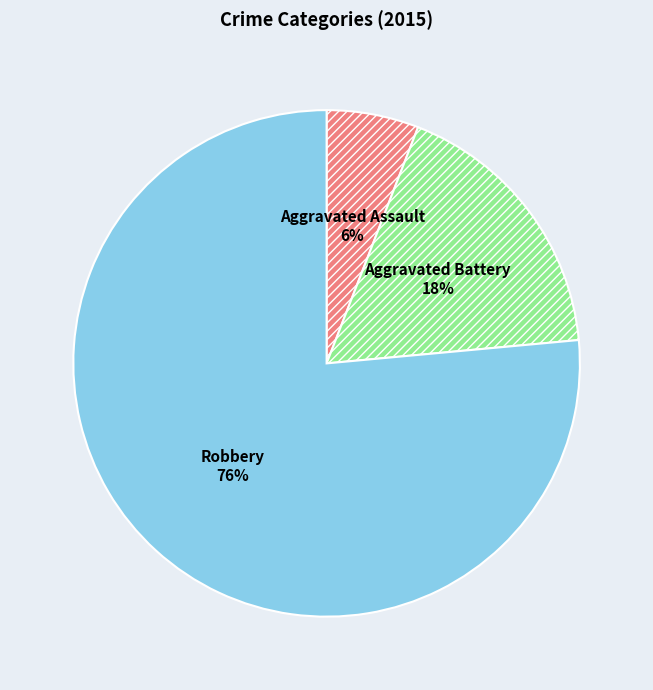

Combined, do Aggravated Assault and Robbery account for over 50%?

Yes